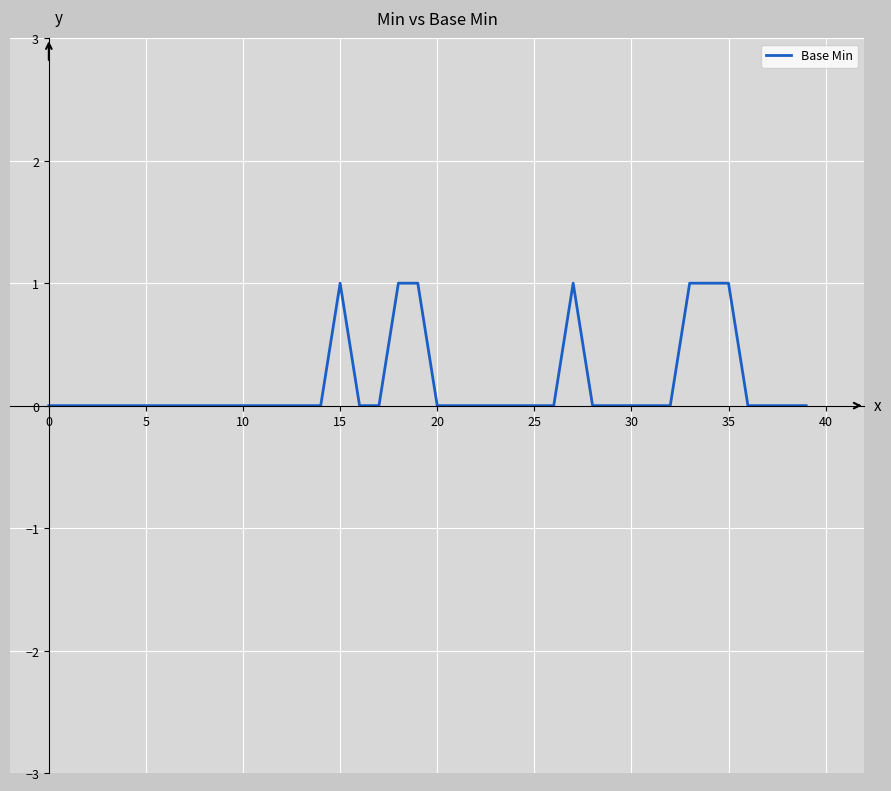

How many distinct data groups are displayed?

1